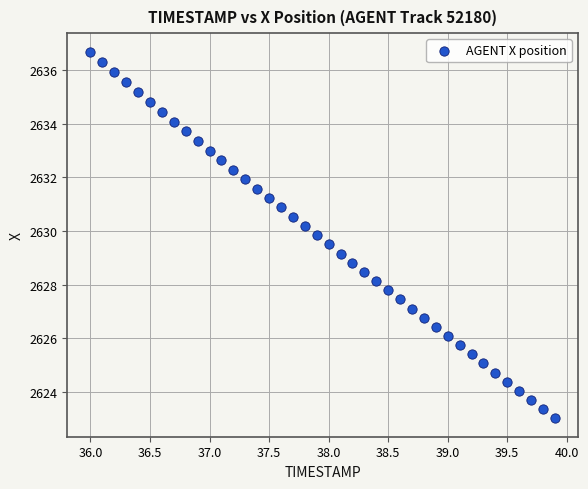

What is the range of X values (max minus min)?

3.9